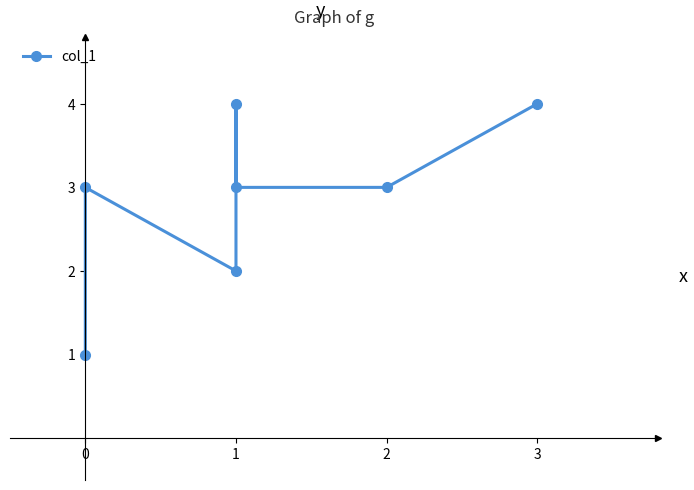

Where is the first local maximum?

1